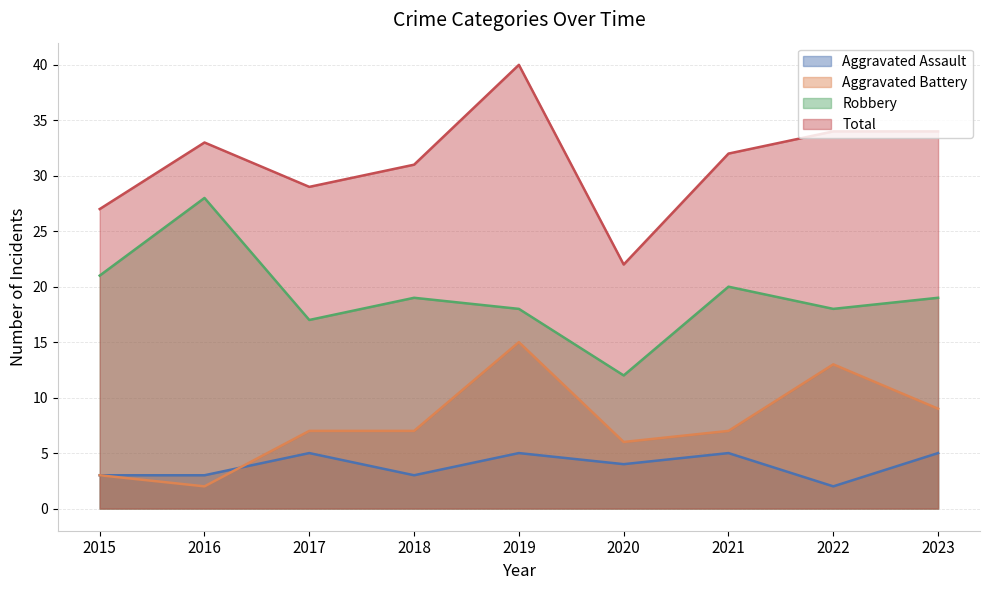

Rank the categories by Robbery value from lowest to highest.

2020, 2017, 2019, 2022, 2018, 2023, 2021, 2015, 2016